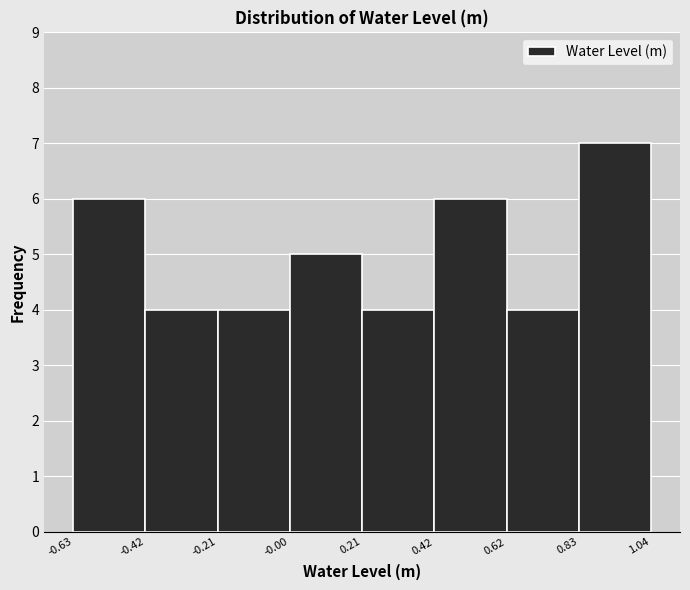

Reading left to right, list every bar in this chart as the range it spans on the x-axis followed by its height. The values are not printed on the chart, so give them approximately, as read against the axis.

-0.63 to -0.42: 6
-0.42 to -0.21: 4
-0.21 to -0.00: 4
-0.00 to 0.21: 5
0.21 to 0.42: 4
0.42 to 0.62: 6
0.62 to 0.83: 4
0.83 to 1.04: 7